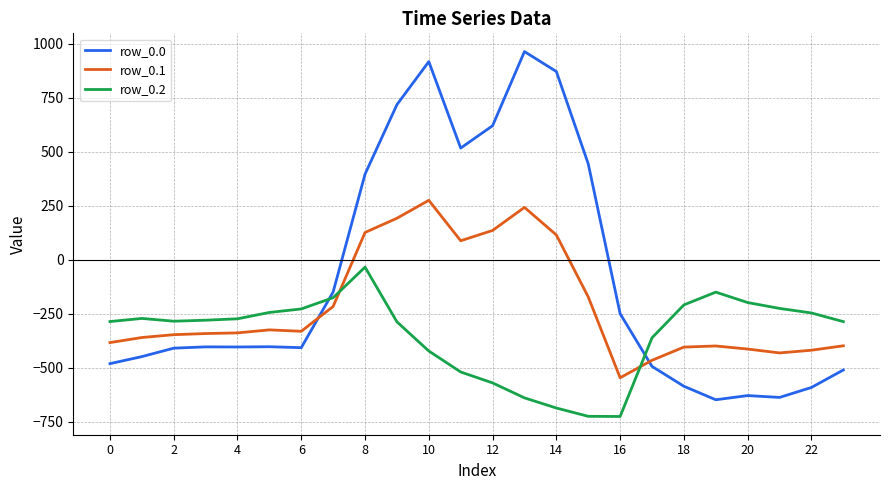

Rank the series by their average value, from highest to lowest.

row_0.0, row_0.1, row_0.2